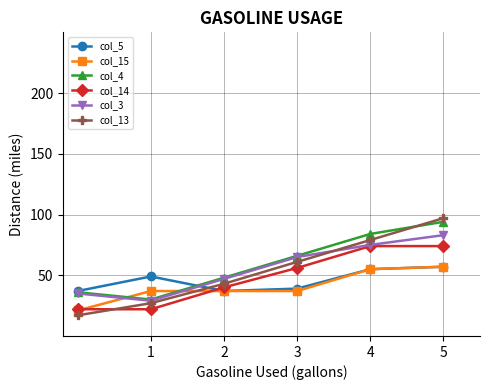

Is this an area chart (filled region under the line)?

No